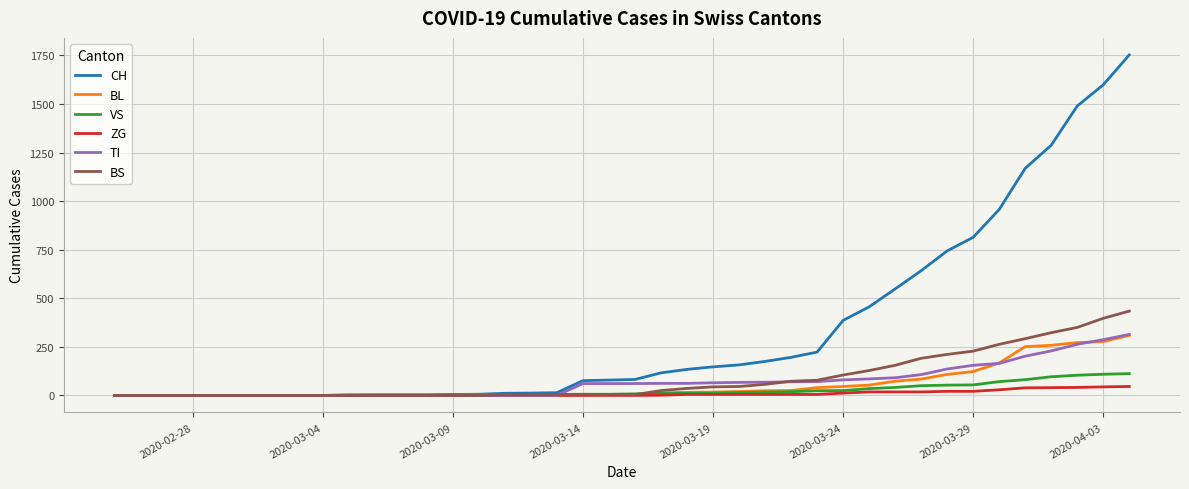

What is the maximum value shown in the chart?

1753